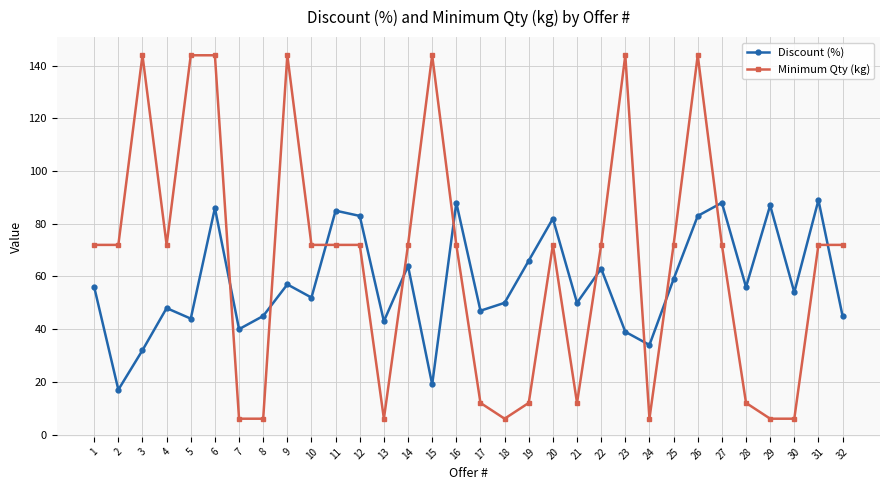

True or false: Minimum Qty (kg) has more than 2 points higher than both neighbors.

True